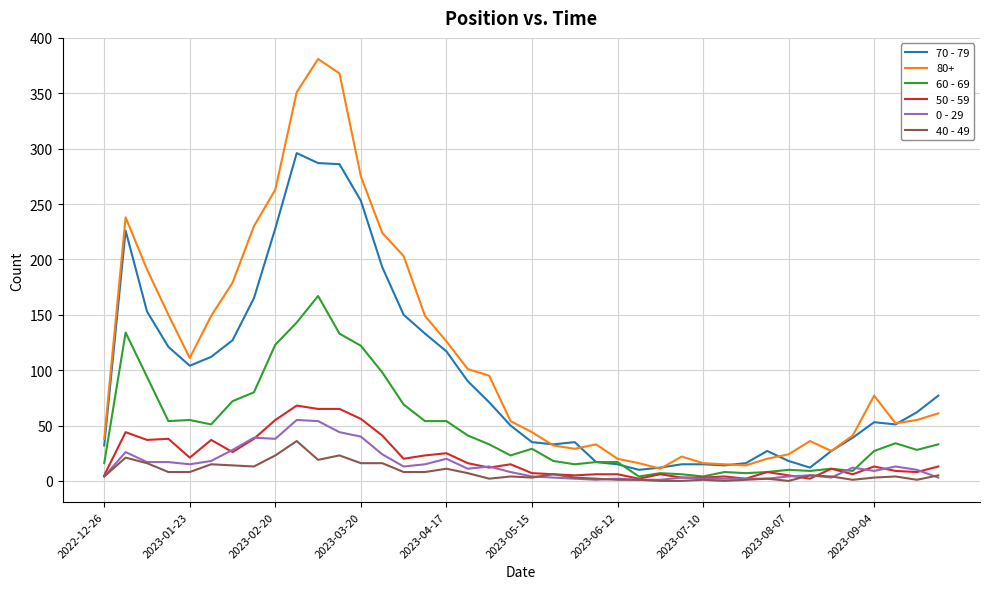

Which series has the largest range (max minus min)?

80+